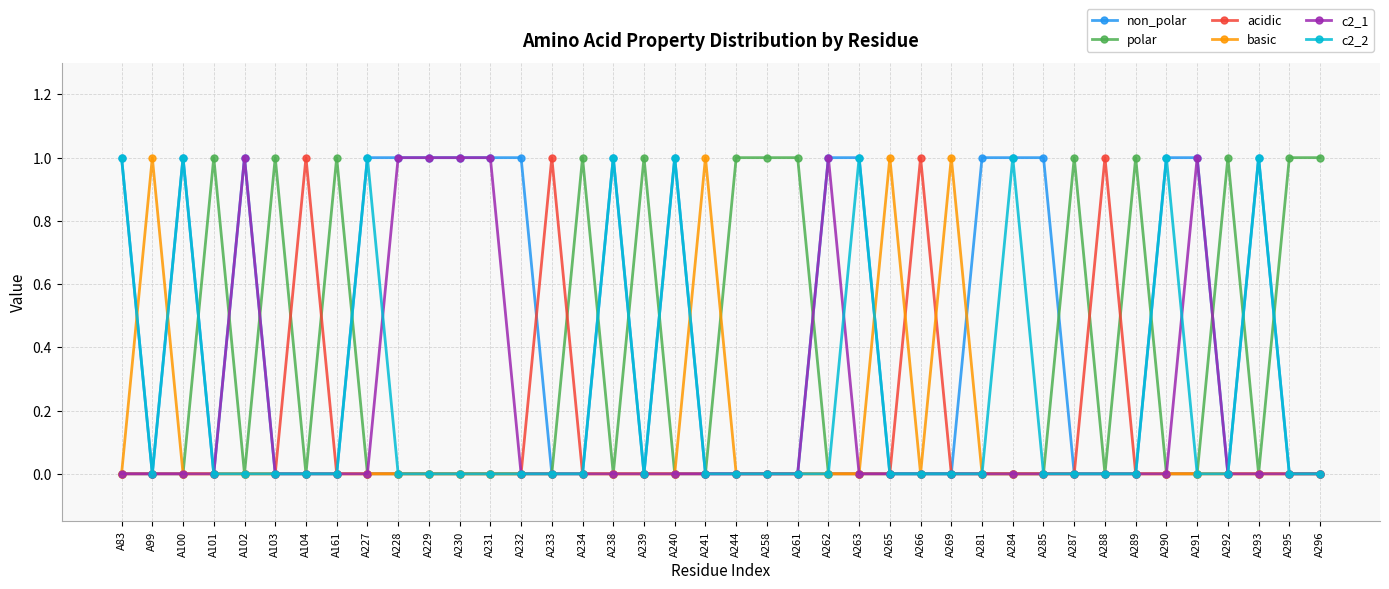

How many series are shown in this chart?

6